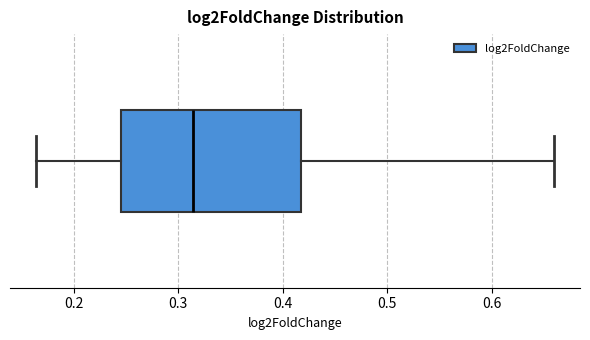

Read this box plot against the x-axis: the position of the median line, the range covered by the box, and the ends of both whiskers. The values are not printed on the chart, so give them approximately, as read against the axis.

median 0.31, box 0.24 to 0.42, whiskers 0.16 to 0.66